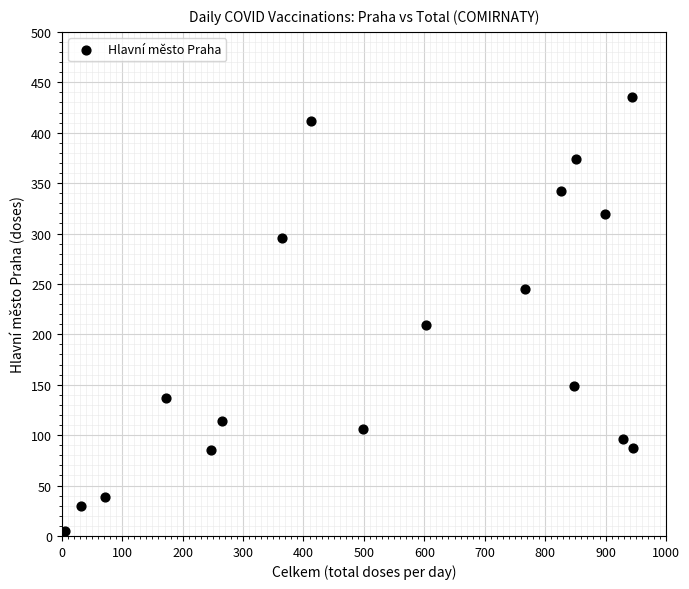

What Y value in the scatter plot is closest to 217?

209